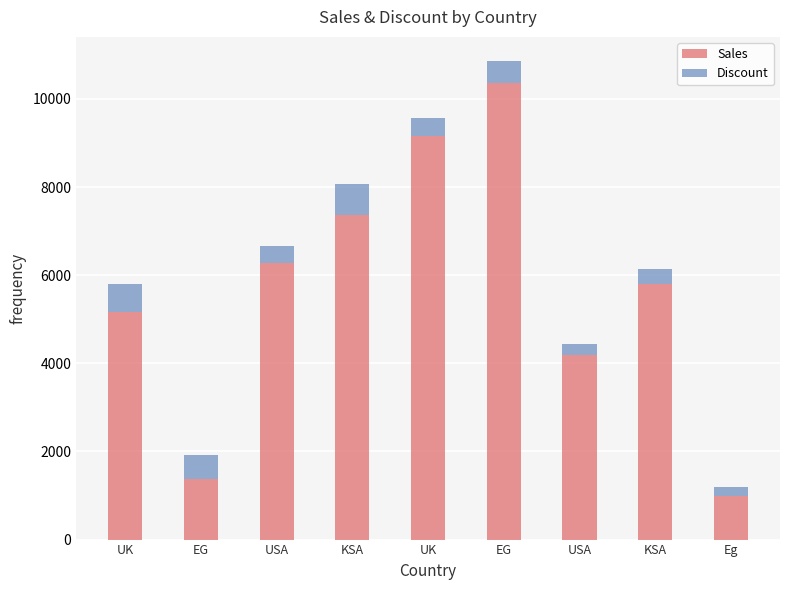

What are all the series names shown in the legend?

Sales, Discount